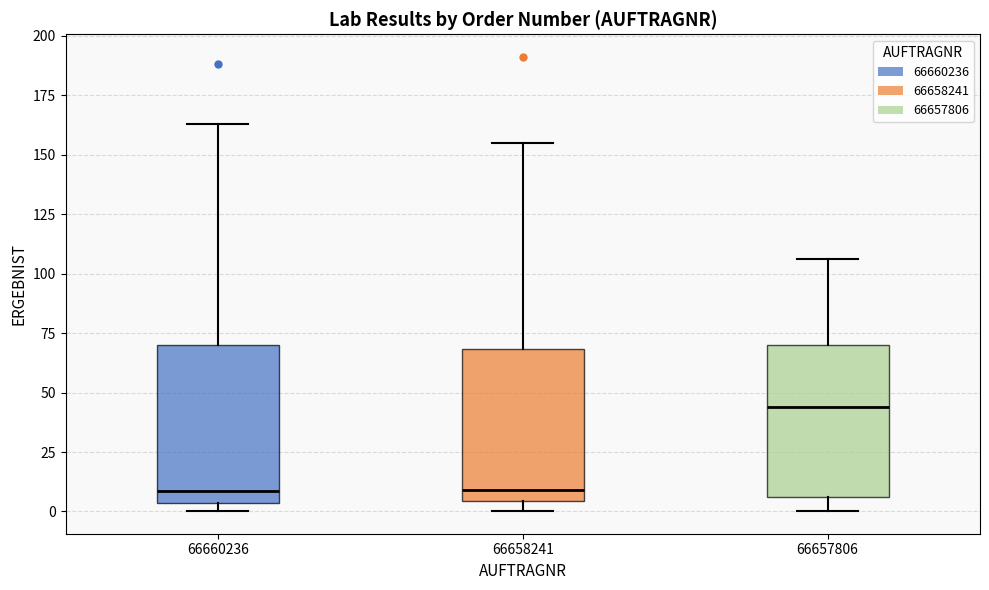

Where does the lower whisker of the box at x = 66657806 end on the y-axis? The values are not printed on the chart, so give them approximately, as read against the axis.

0